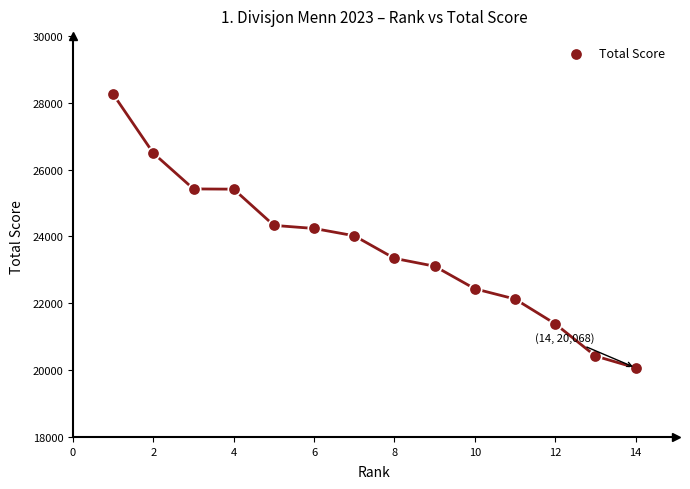

What is the range of Y values (max minus min)?

8189